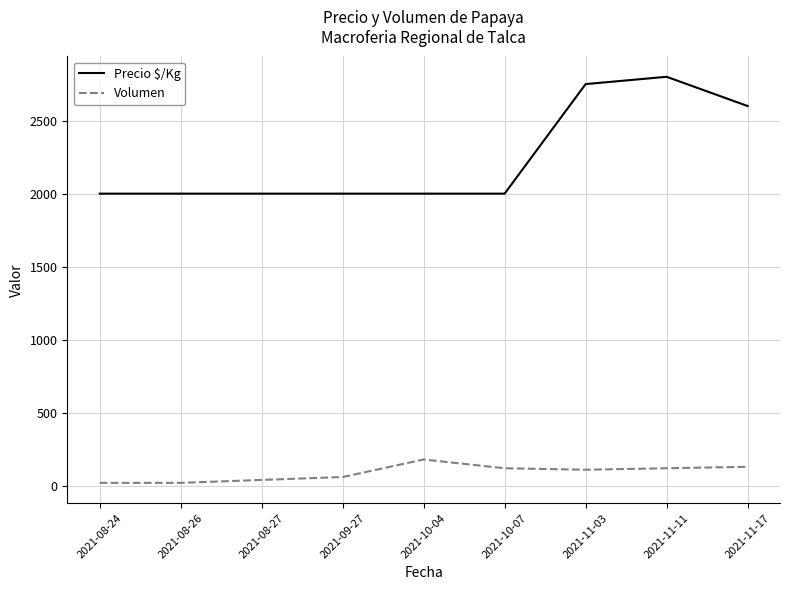

True or false: Precio $/Kg and Volumen intersect in this chart.

False